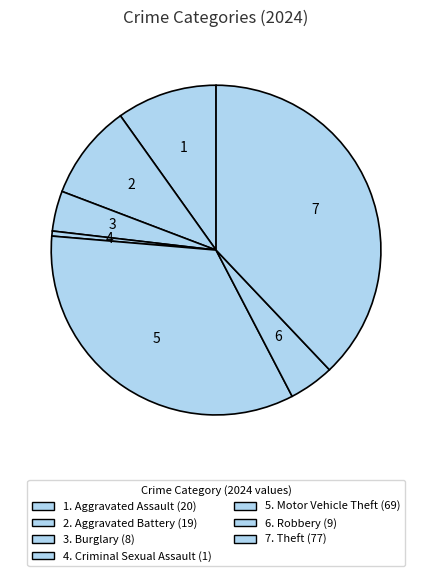

Which slice is the smallest?

Criminal Sexual Assault